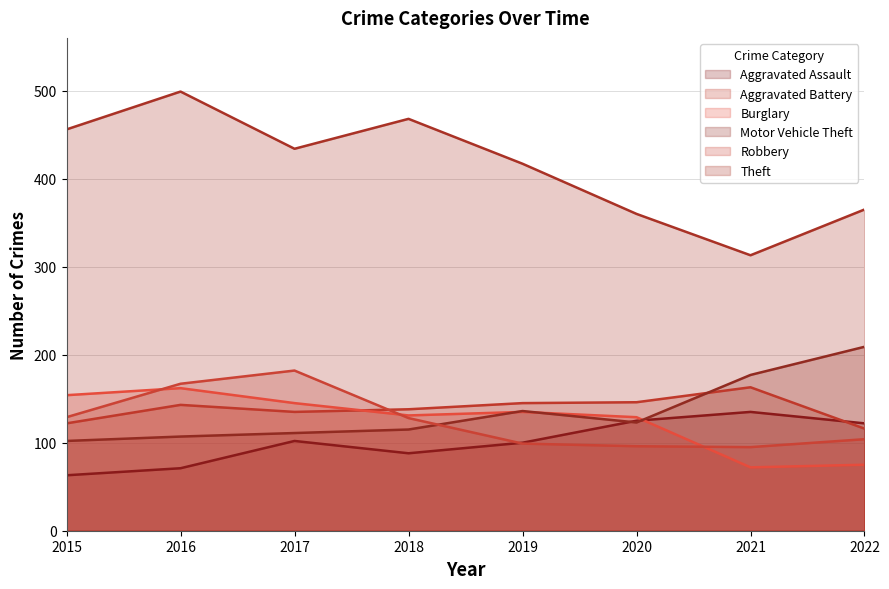

What is the lowest value of the Theft series?

313